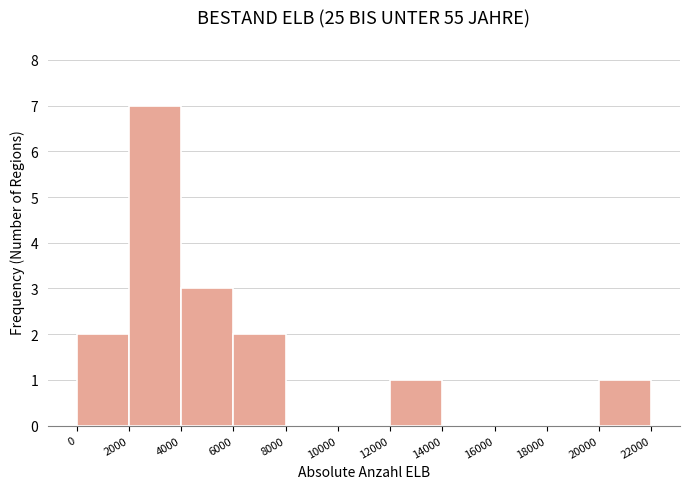

Reading left to right, transcribe this chart: for each bar, give the range it covers on the x-axis and its height. The values are not printed on the chart, so give them approximately, as read against the axis.

0 to 2000: 2
2000 to 4000: 7
4000 to 6000: 3
6000 to 8000: 2
8000 to 10000: 0
10000 to 12000: 0
12000 to 14000: 1
14000 to 16000: 0
16000 to 18000: 0
18000 to 20000: 0
20000 to 22000: 1